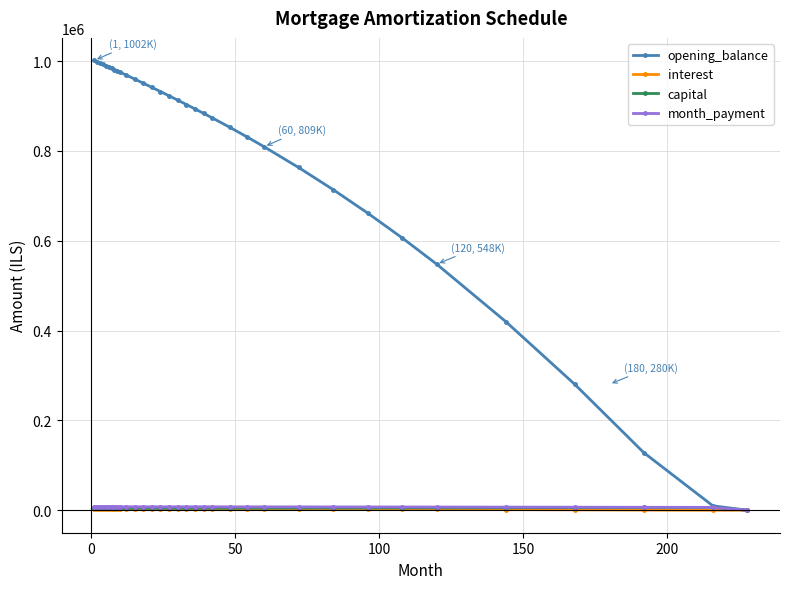

What is the maximum value shown in the chart?

1001500.0